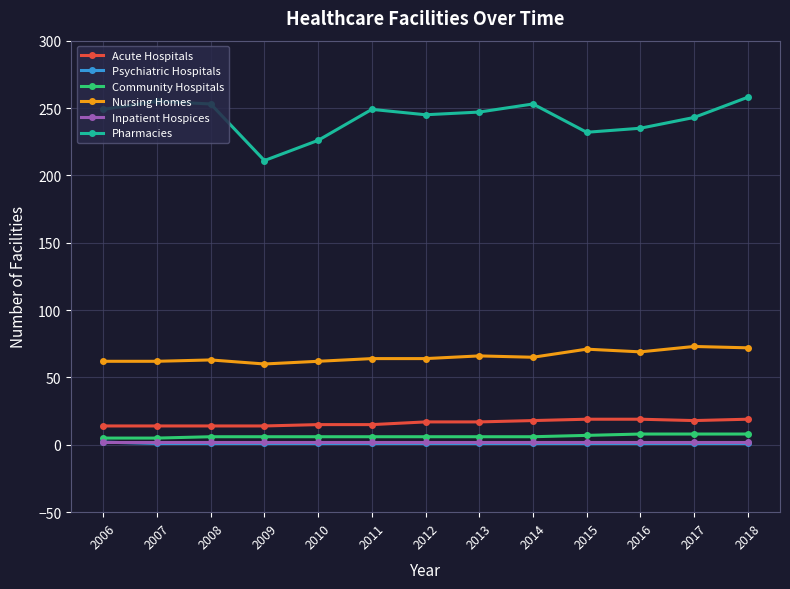

Which series has the widest spread of values?

Pharmacies